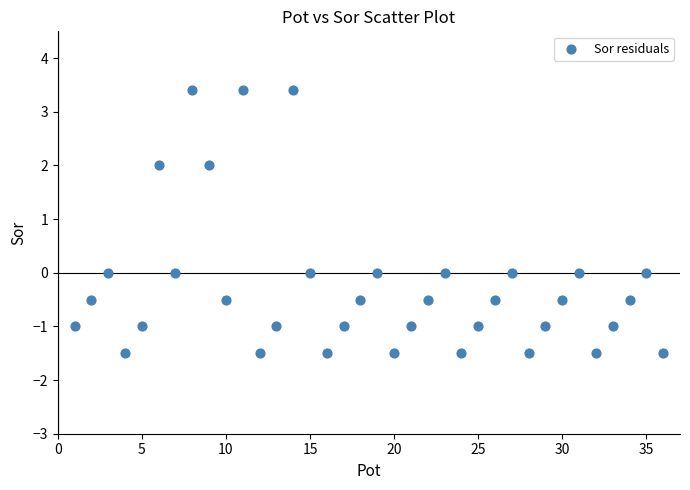

What is the range of Y values (max minus min)?

4.9